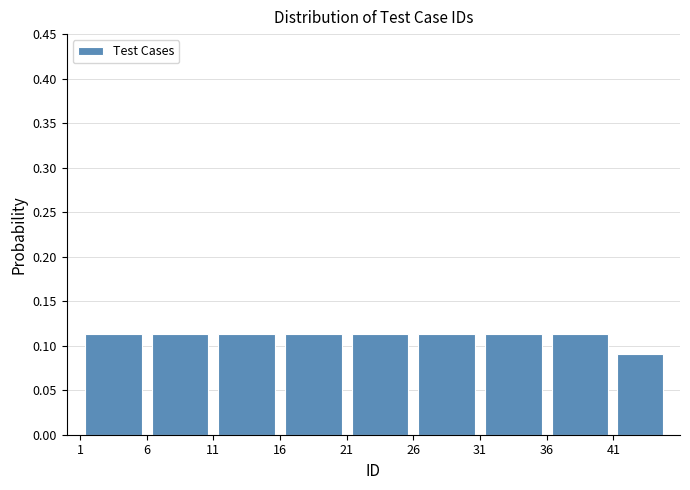

How tall is the bar that spans 36 to 41 on the x-axis? The values are not printed on the chart, so give them approximately, as read against the axis.

0.115